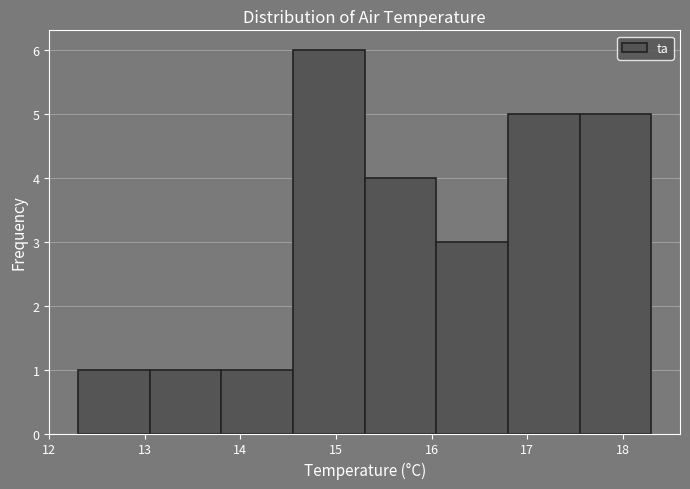

Over which range of the x-axis is the bar tallest?

14.55 to 15.30